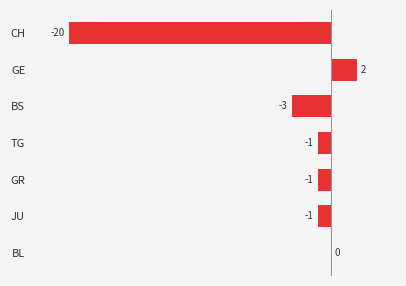

The value at BL is 0. True or false?

True